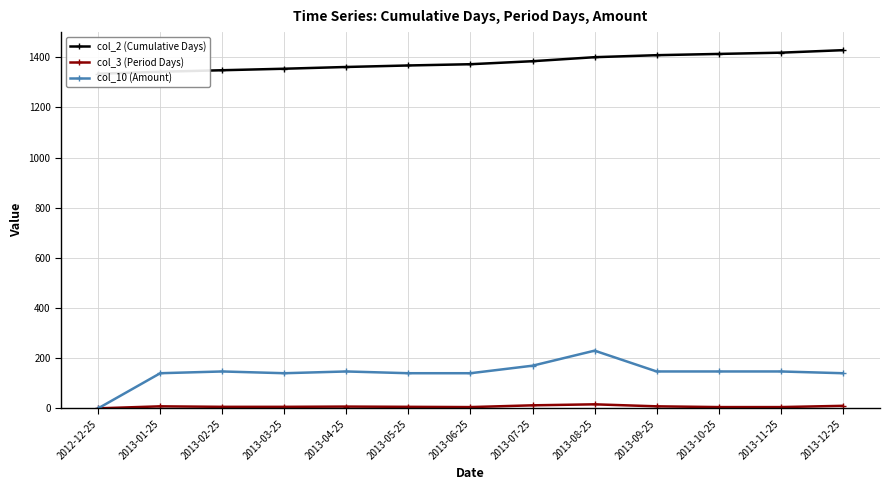

List the series in order of their peak value, lowest first.

col_3 (Period Days), col_10 (Amount), col_2 (Cumulative Days)